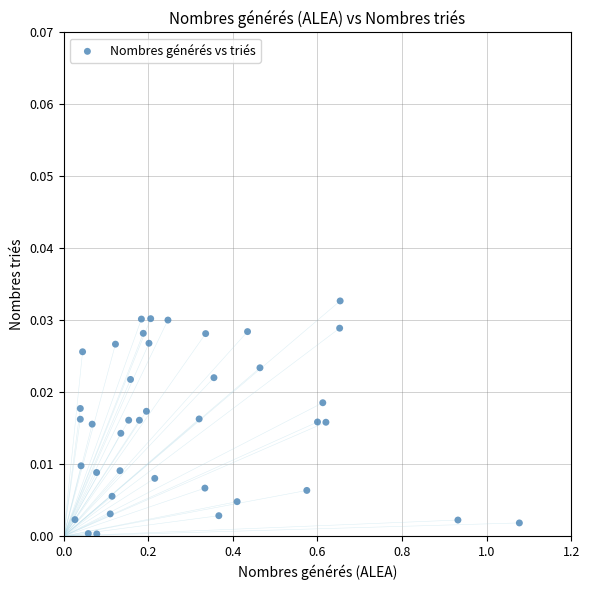

What is the range of X values (max minus min)?

1.1